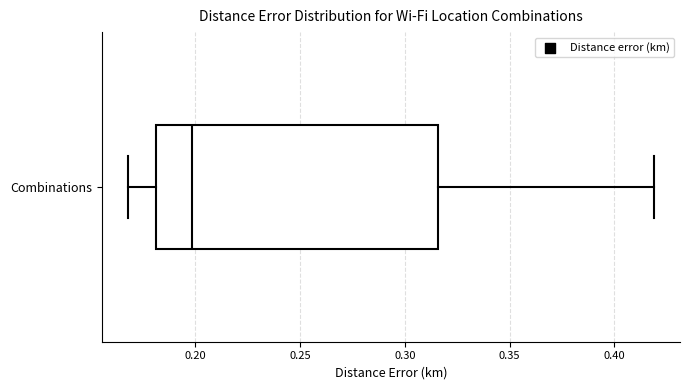

Read this box plot against the x-axis: the position of the median line, the range covered by the box, and the ends of both whiskers. The values are not printed on the chart, so give them approximately, as read against the axis.

median 0.200, box 0.180 to 0.315, whiskers 0.170 to 0.420